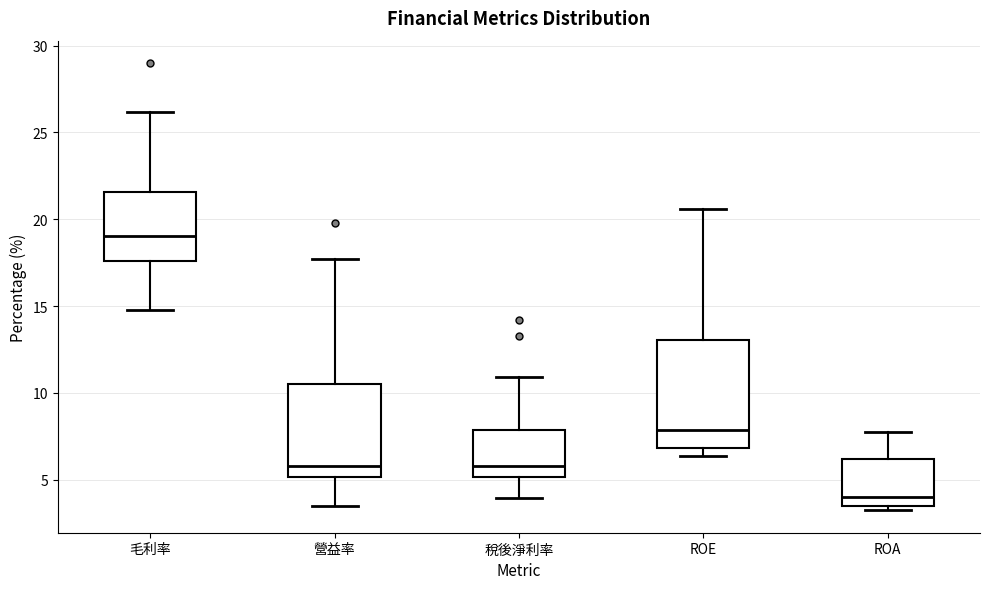

Reading left to right, read every box against the y-axis: the position of its median line, the range the box covers, and the ends of its whiskers. The values are not printed on the chart, so give them approximately, as read against the axis.

毛利率: median 19.0, box 17.5 to 21.5, whiskers 15.0 to 26.0
營益率: median 6.0, box 5.0 to 10.5, whiskers 3.5 to 17.5
稅後淨利率: median 6.0, box 5.0 to 8.0, whiskers 4.0 to 11.0
ROE: median 8.0, box 7.0 to 13.0, whiskers 6.5 to 20.5
ROA: median 4.0, box 3.5 to 6.0, whiskers 3.0 to 8.0